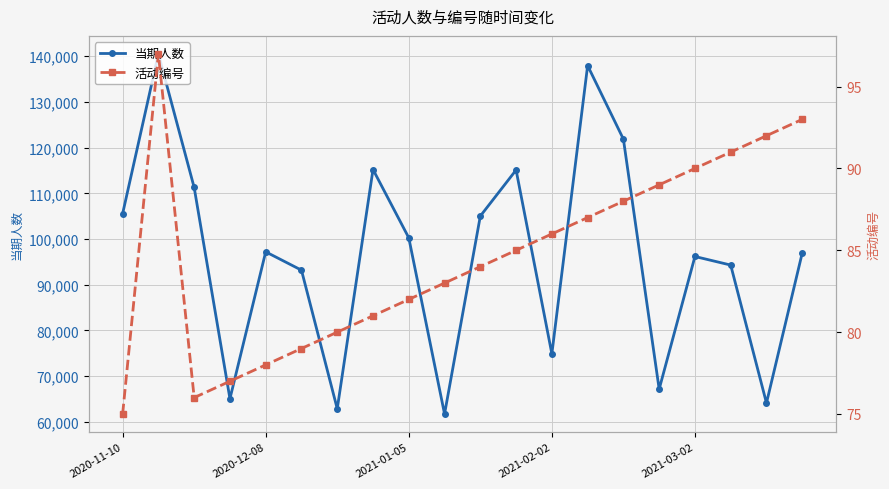

True or false: 活动编号 and 当期人数 intersect in this chart.

False